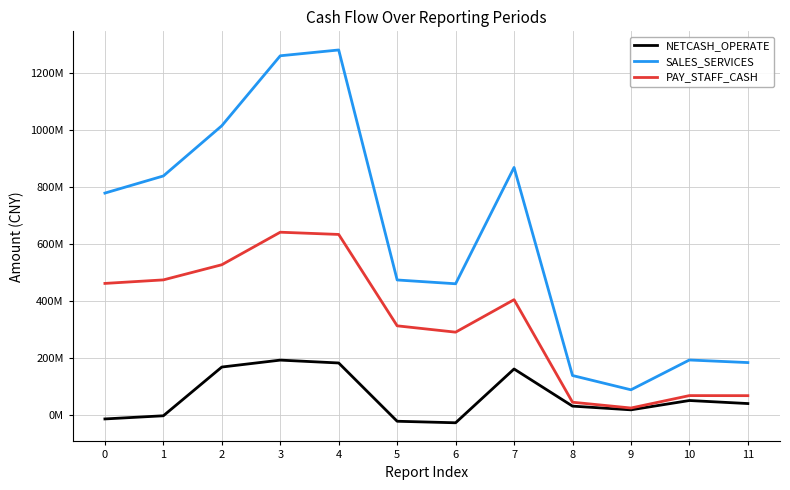

True or false: NETCASH_OPERATE and PAY_STAFF_CASH cross at least once.

False